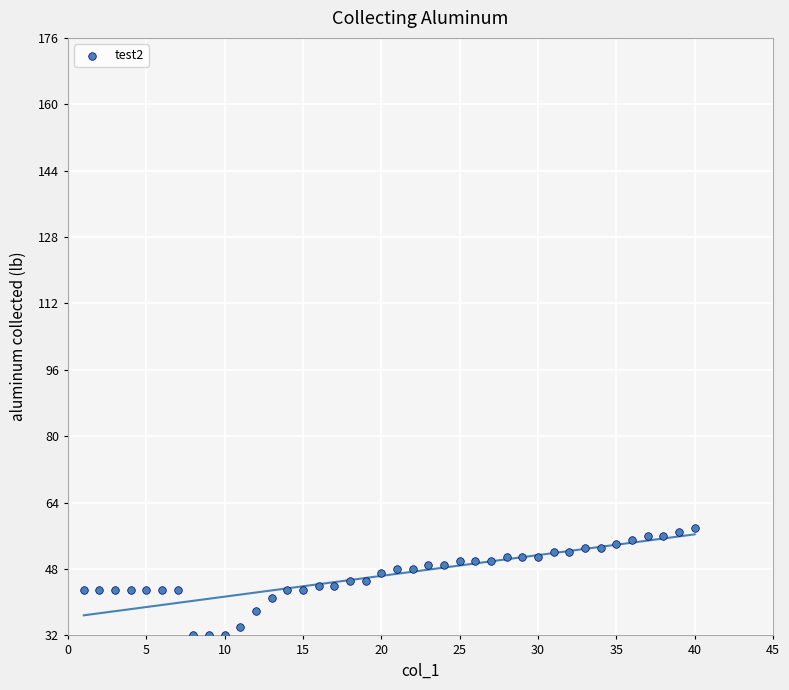

What is the range of Y values (max minus min)?

26